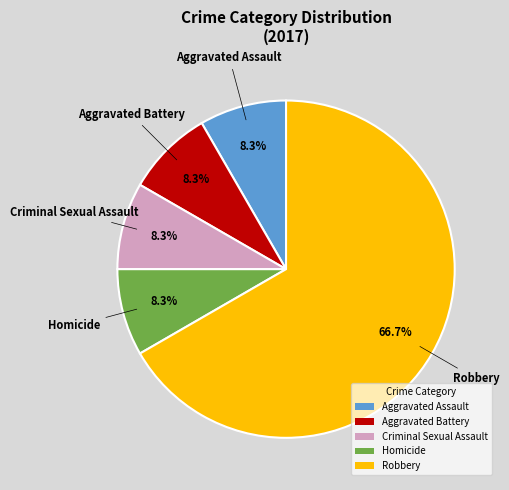

Between Robbery and Homicide, which is larger?

Robbery